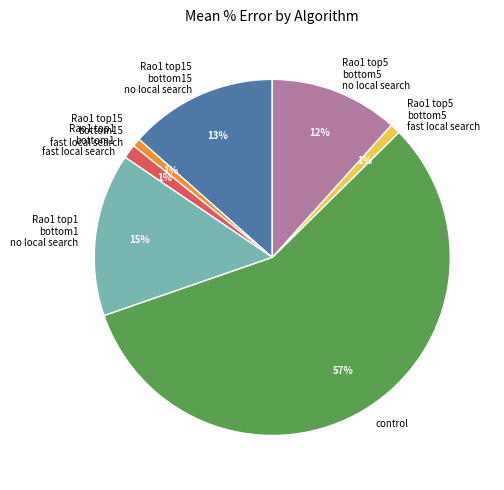

Which slice is the largest?

control